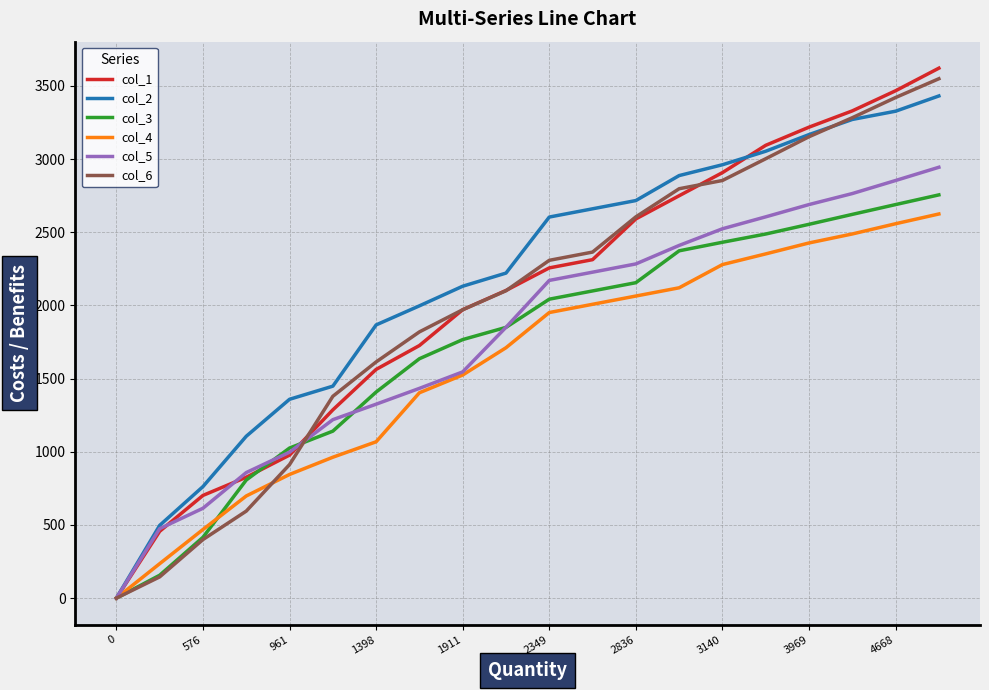

Which series has the largest range (max minus min)?

col_1